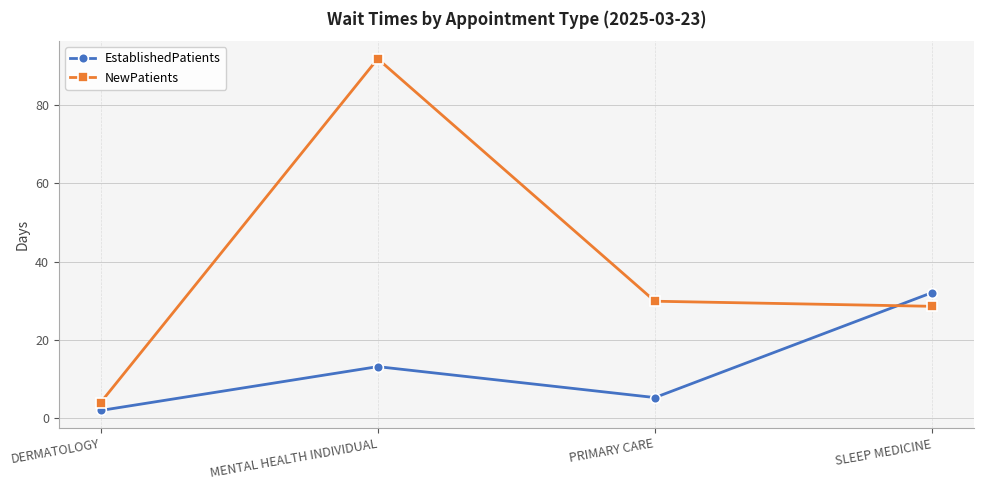

How many intersections are there between NewPatients and EstablishedPatients?

1